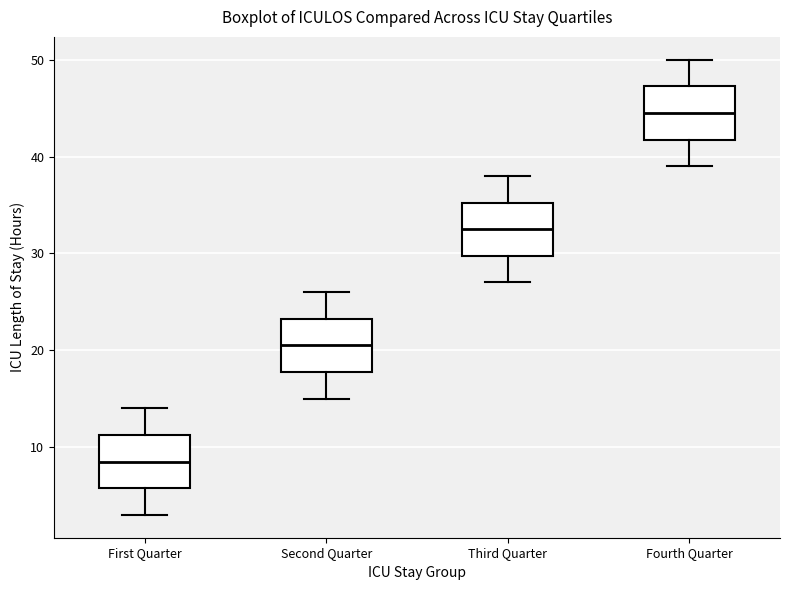

Reading left to right, transcribe this box plot: for each box, give where its median line is, the range the box spans, and where its two whiskers end, as read against the y-axis. The values are not printed on the chart, so give them approximately, as read against the axis.

First Quarter: median 9, box 6 to 11, whiskers 3 to 14
Second Quarter: median 21, box 18 to 23, whiskers 15 to 26
Third Quarter: median 33, box 30 to 35, whiskers 27 to 38
Fourth Quarter: median 45, box 42 to 47, whiskers 39 to 50